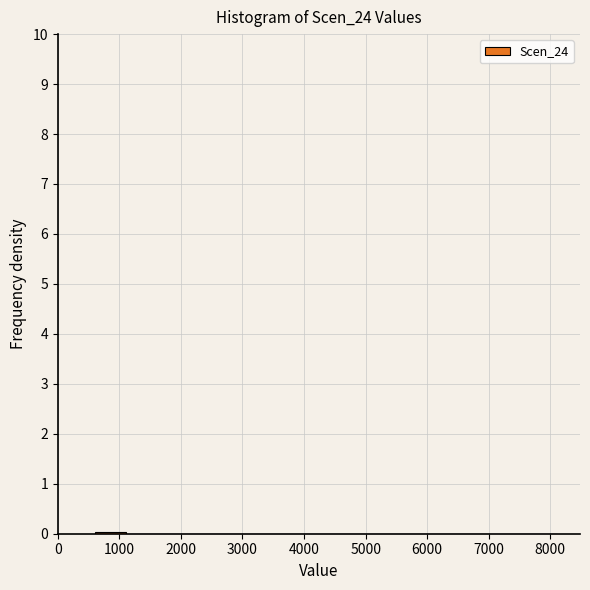

Reading left to right, list every bar in this chart as the range it spans on the x-axis followed by its height. Neither the bar edges nor the heights are printed on the chart, so give them approximately, as read against the axes.

600 to 1100: under 0.1
1100 to 1600: 0
1600 to 2100: 0
2100 to 2600: 0
2600 to 3100: under 0.1
3100 to 3600: 0
3600 to 4100: under 0.1
4100 to 4600: 0
4600 to 5100: 0
5100 to 5600: 0
5600 to 6100: 0
6100 to 6600: 0
6600 to 7100: 0
7100 to 7600: under 0.1
7600 to 8100: under 0.1